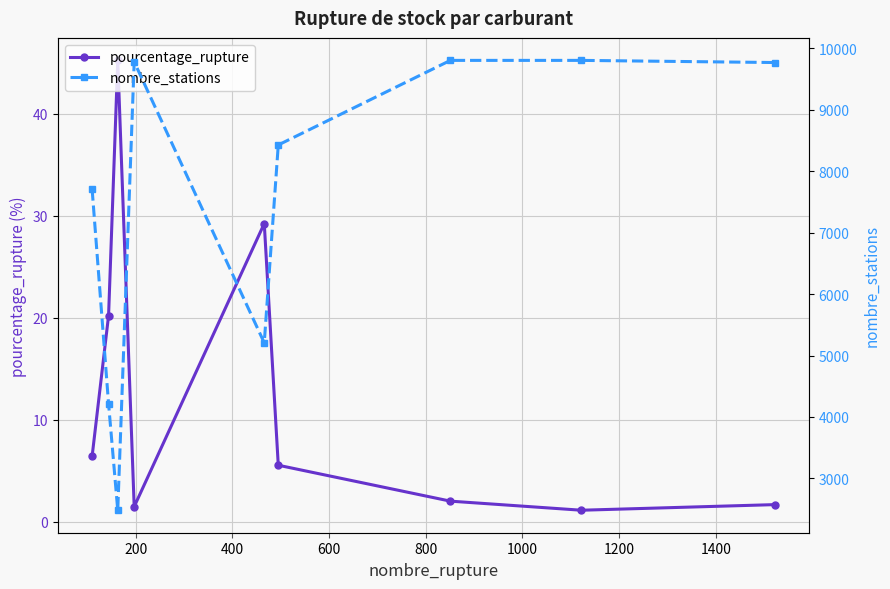

Reading left to right, extract all data points from this chart.

pourcentage_rupture: 6.4	20.2	45.2	1.5	29.2	5.5	2.0	1.1	1.7
nombre_stations: 7706.0	4215.0	2482.0	9782.0	5208.0	8429.0	9806.0	9806.0	9771.0